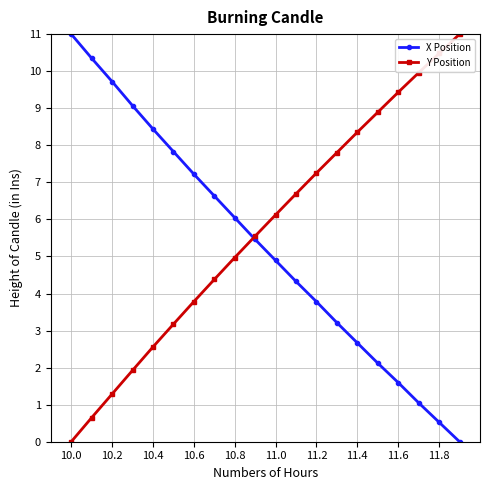

What is the maximum value for Y Position?

11.0